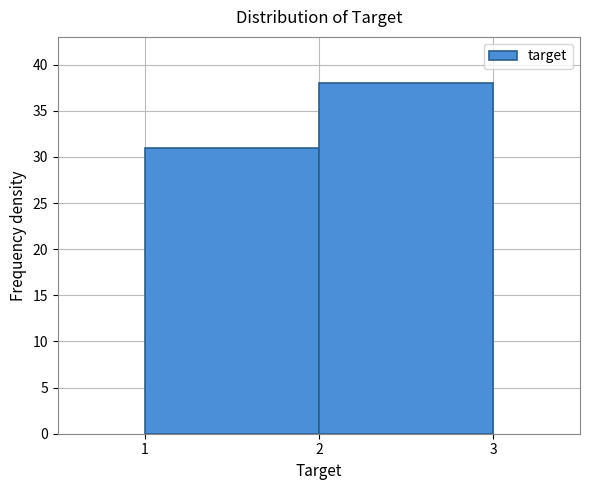

Reading left to right, transcribe this chart: for each bar, give the range it covers on the x-axis and its height. The values are not printed on the chart, so give them approximately, as read against the axis.

1 to 2: 31
2 to 3: 38